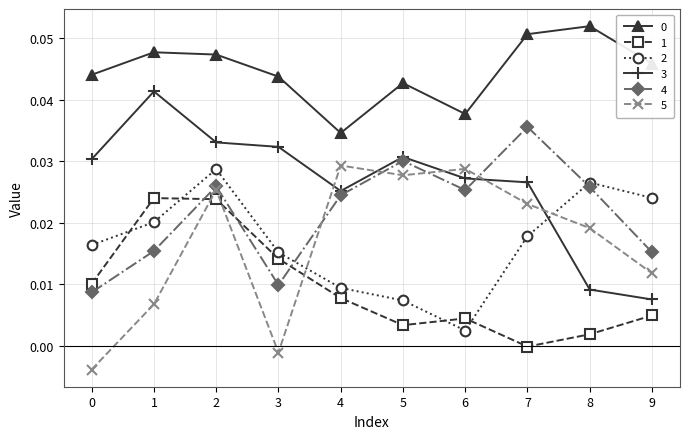

Is the value of 0 at 7 greater than the value of 3 at 8?

Yes